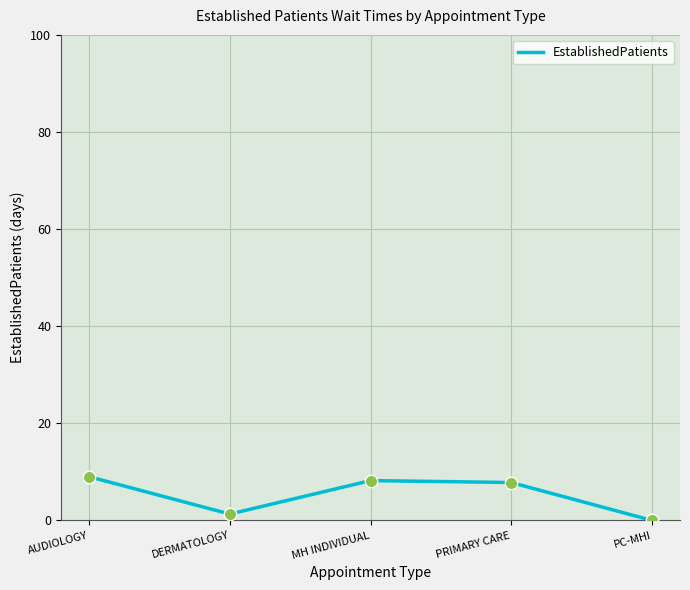

Between DERMATOLOGY and PC-MHI, which is larger?

DERMATOLOGY